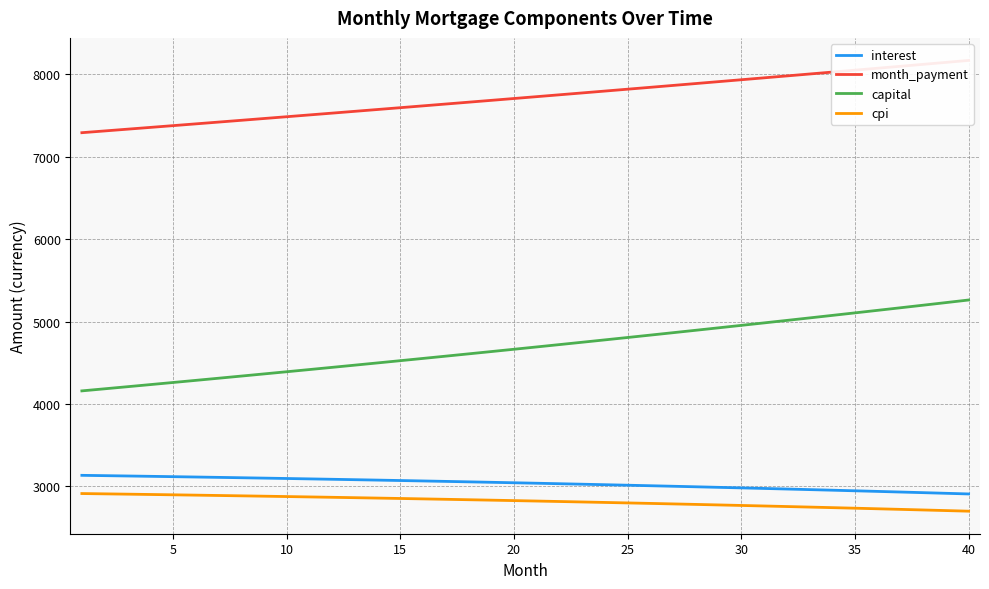

What is the sum of all capital values?

187595.7